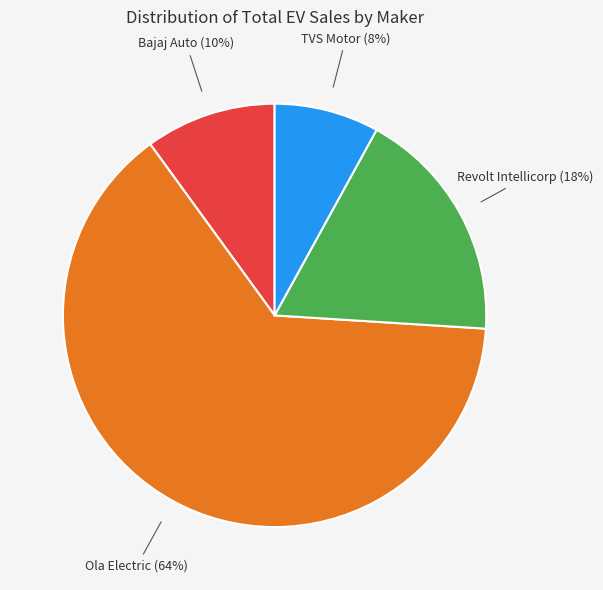

Which category has the biggest portion of the pie?

Ola Electric (64%)